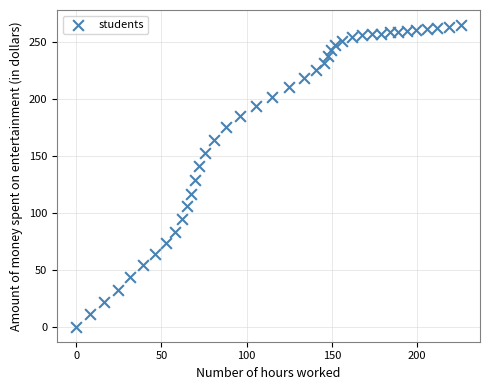

What Y value in the scatter plot is closest to 132?

128.9